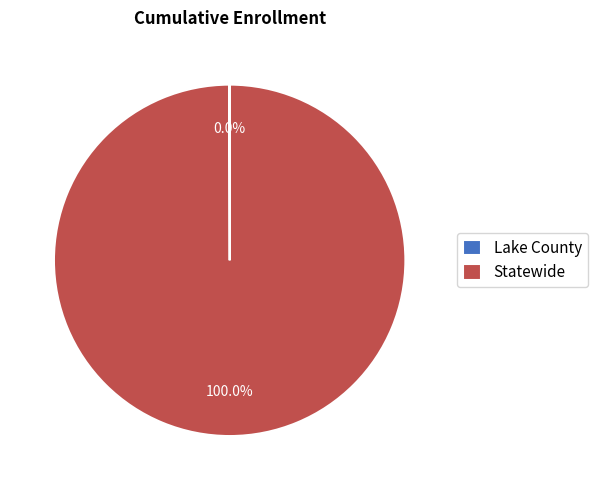

What is the largest slice in the pie chart?

Statewide